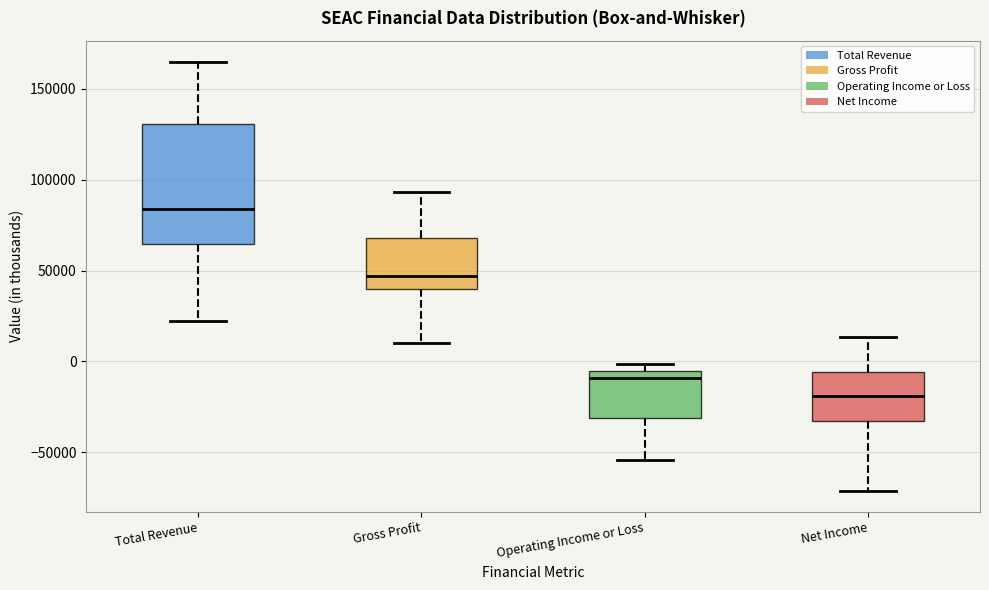

Which box's median line is the lowest?

Net Income